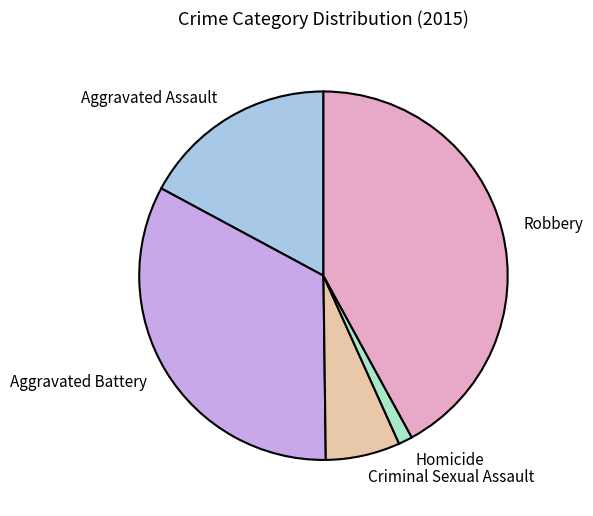

How many segments does this pie chart have?

5